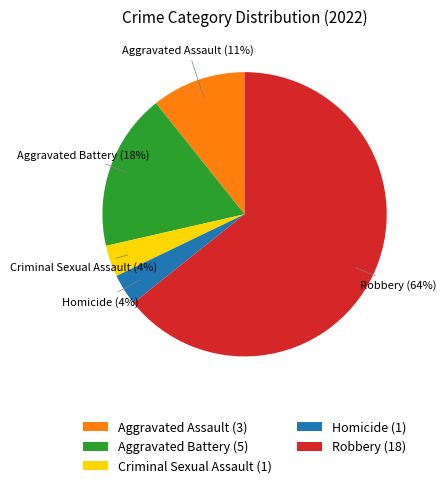

Is Robbery the majority of the pie?

Yes